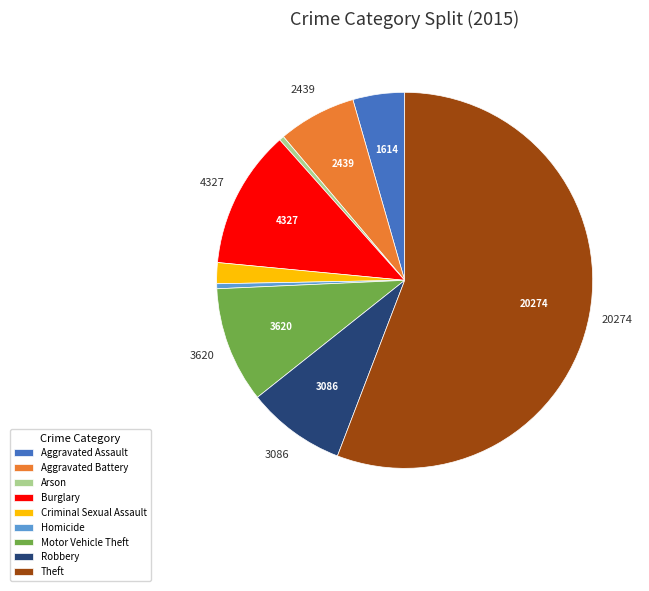

Is it true that Aggravated Battery is 7% of the pie?

True